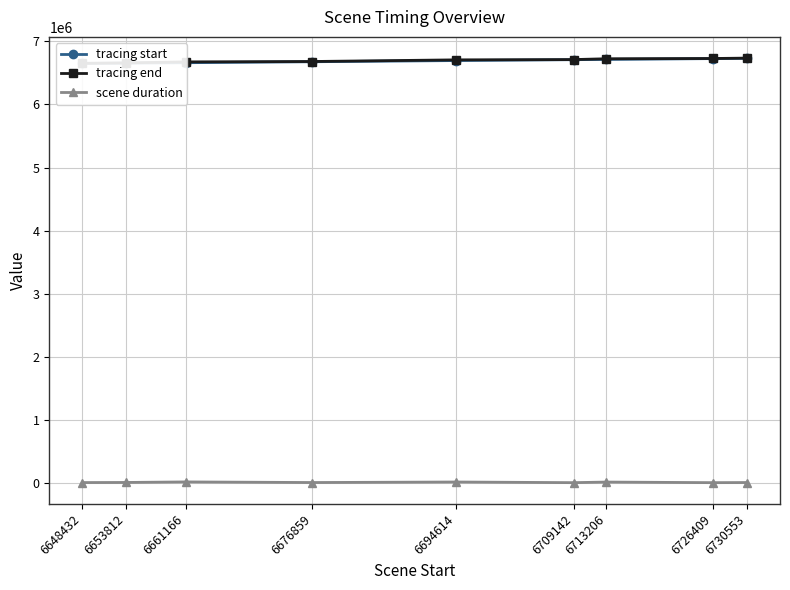

What is the difference between the second highest and second lowest values in the tracing end series?

69552